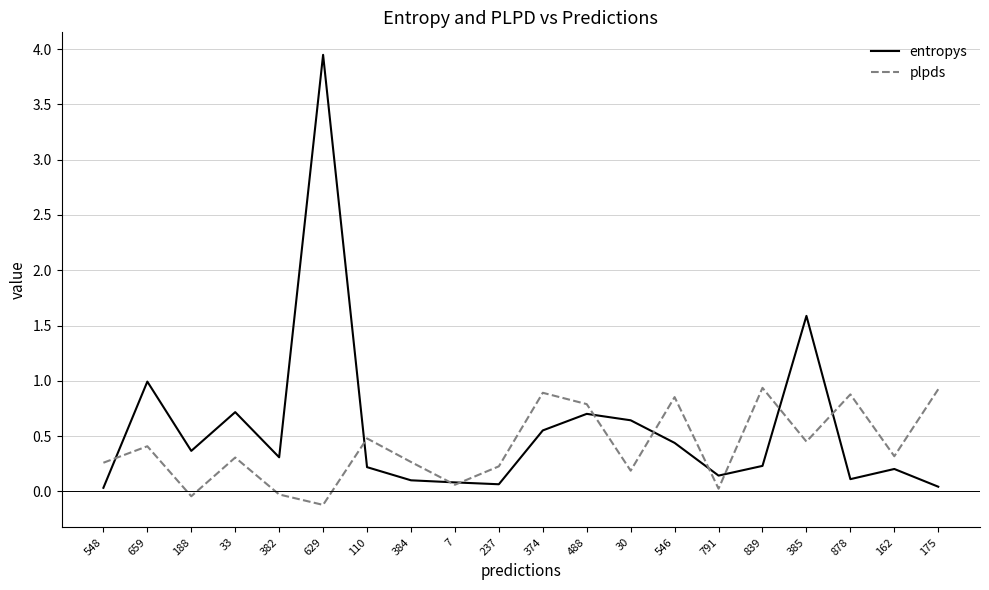

Between which two adjacent categories do plpds and entropys first intersect?

548 and 659